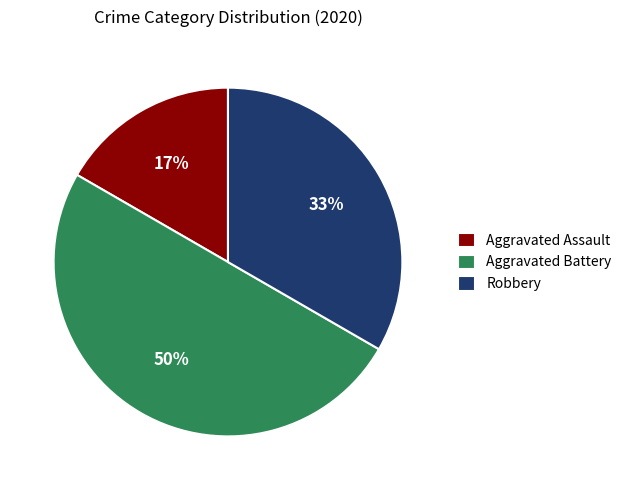

To the nearest percent, what is the difference between the largest and smallest slice percentages?

33%